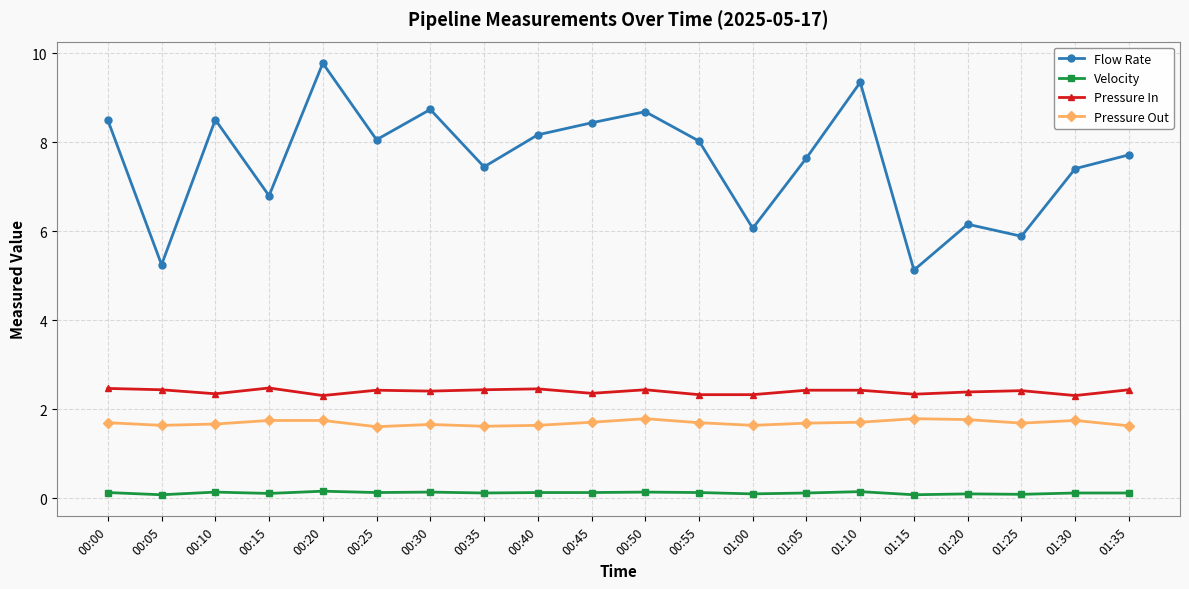

Between 00:30 and 00:35, which series saw the biggest shift?

Flow Rate